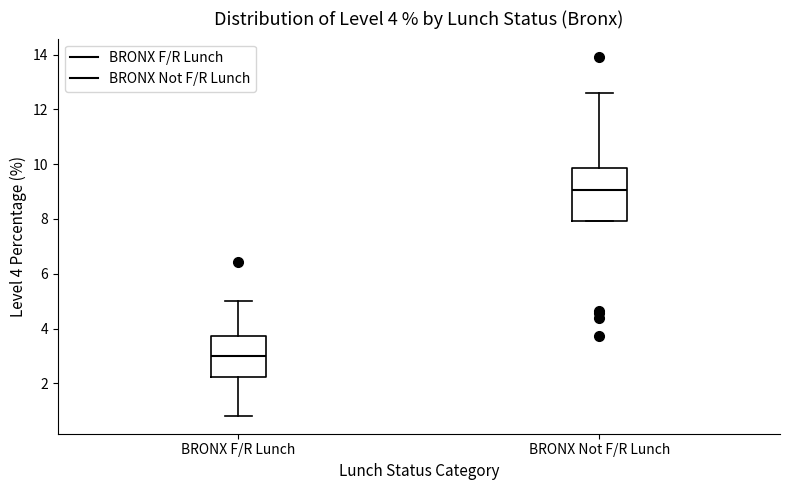

Comparing the boxes themselves (not the whiskers), which one is the tallest?

BRONX Not F/R Lunch